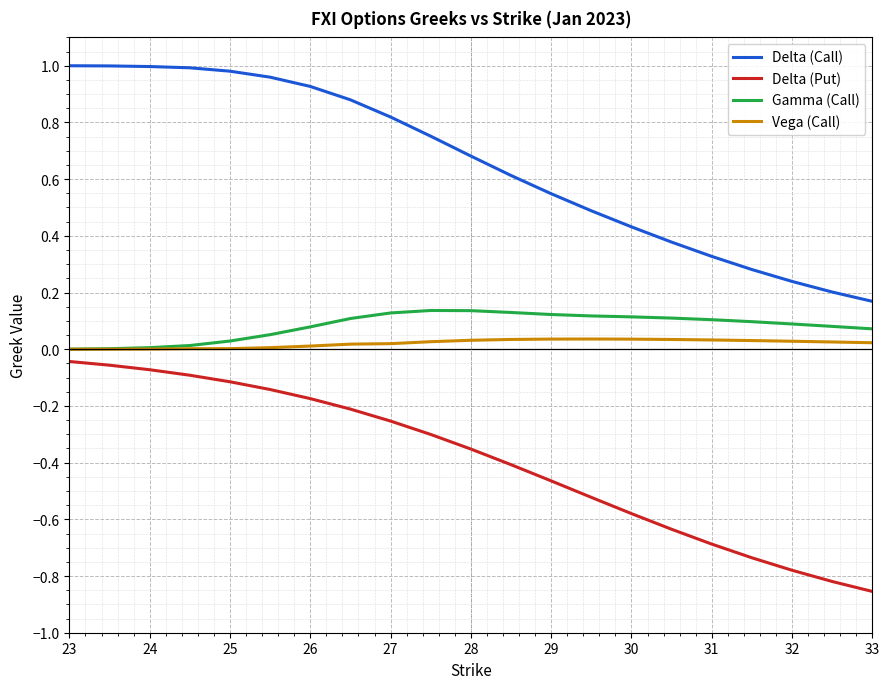

True or false: Gamma (Call) and Delta (Call) intersect in this chart.

False